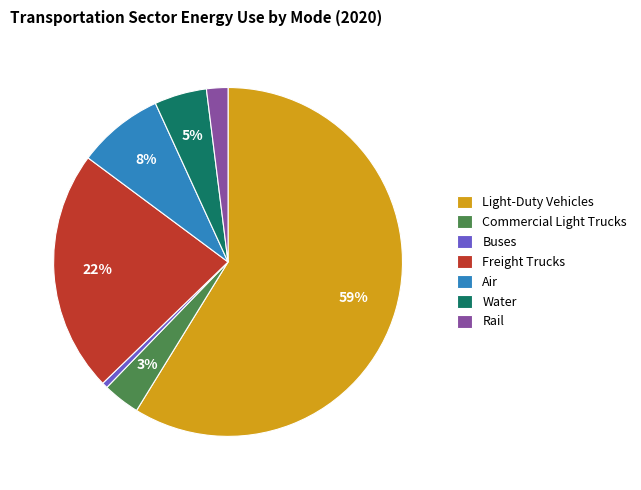

How many slices are in this pie chart?

7